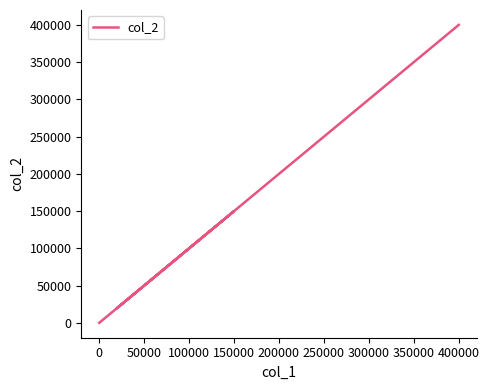

What is the label of the 6th point from the left?

200000